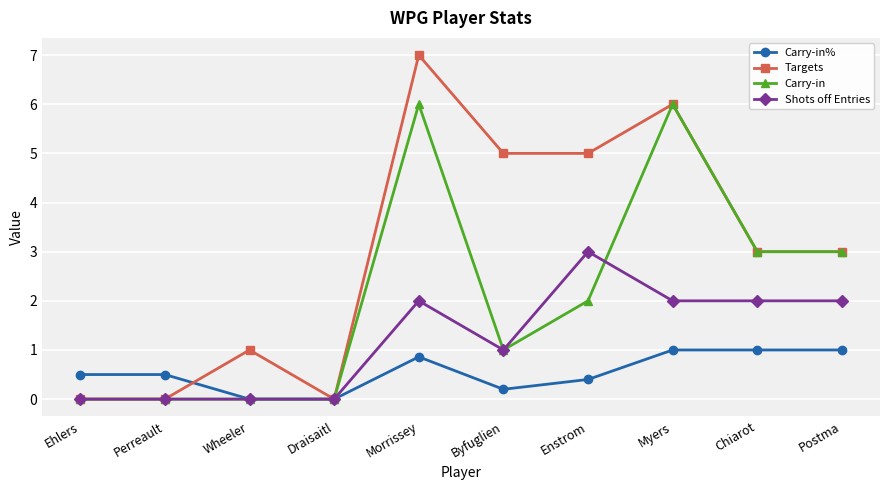

Which label corresponds to the largest value in the chart?

Morrissey